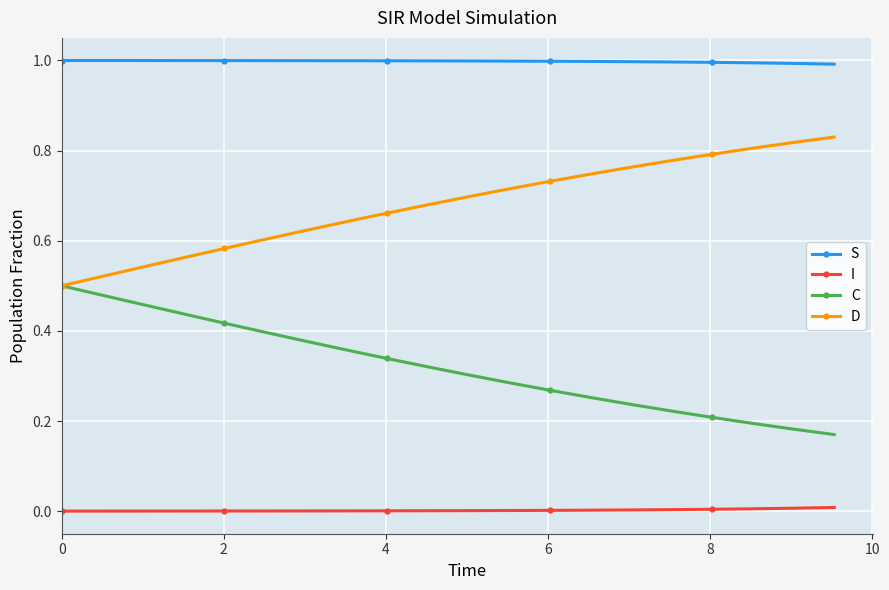

True or false: S and C intersect in this chart.

False